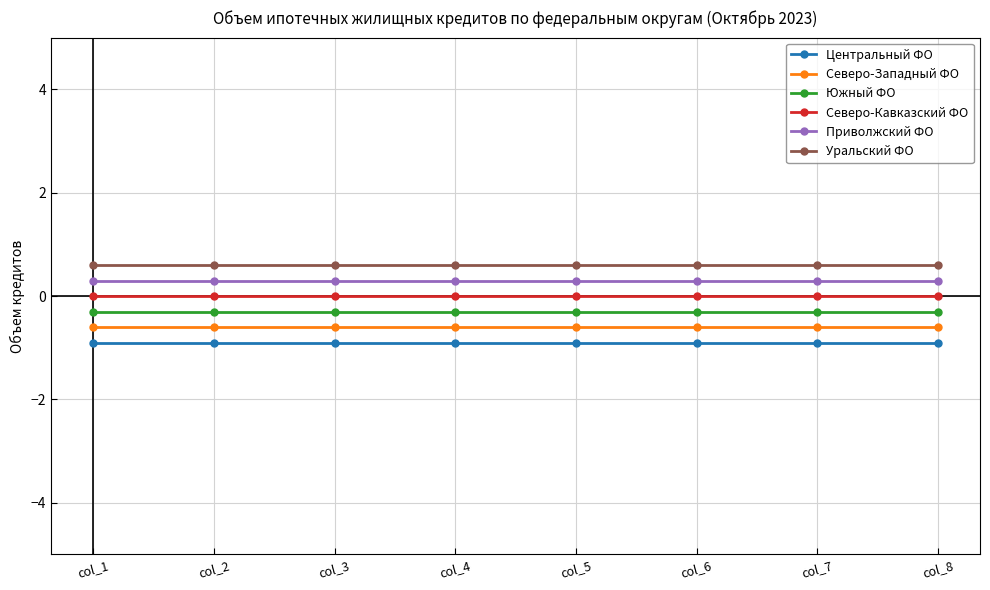

What is the sum of the Южный ФО values at col_5 and col_3?

-0.6